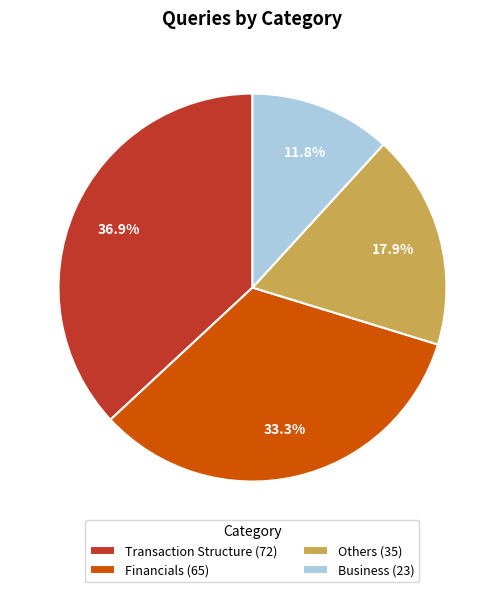

True or false: Transaction Structure accounts for 37% of the total.

True